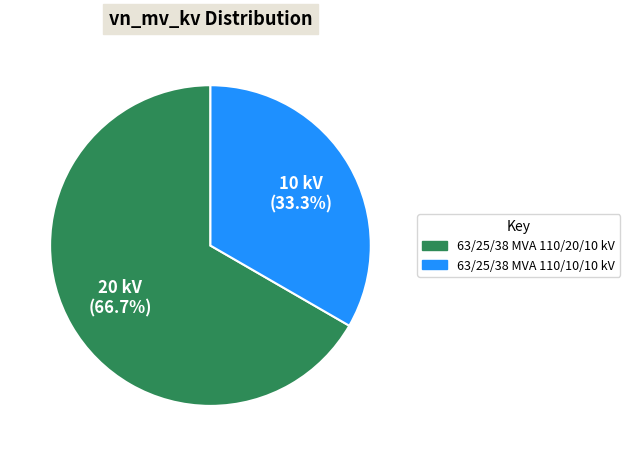

Which has a higher value, 63/25/38 MVA 110/20/10 kV or 63/25/38 MVA 110/10/10 kV?

63/25/38 MVA 110/20/10 kV